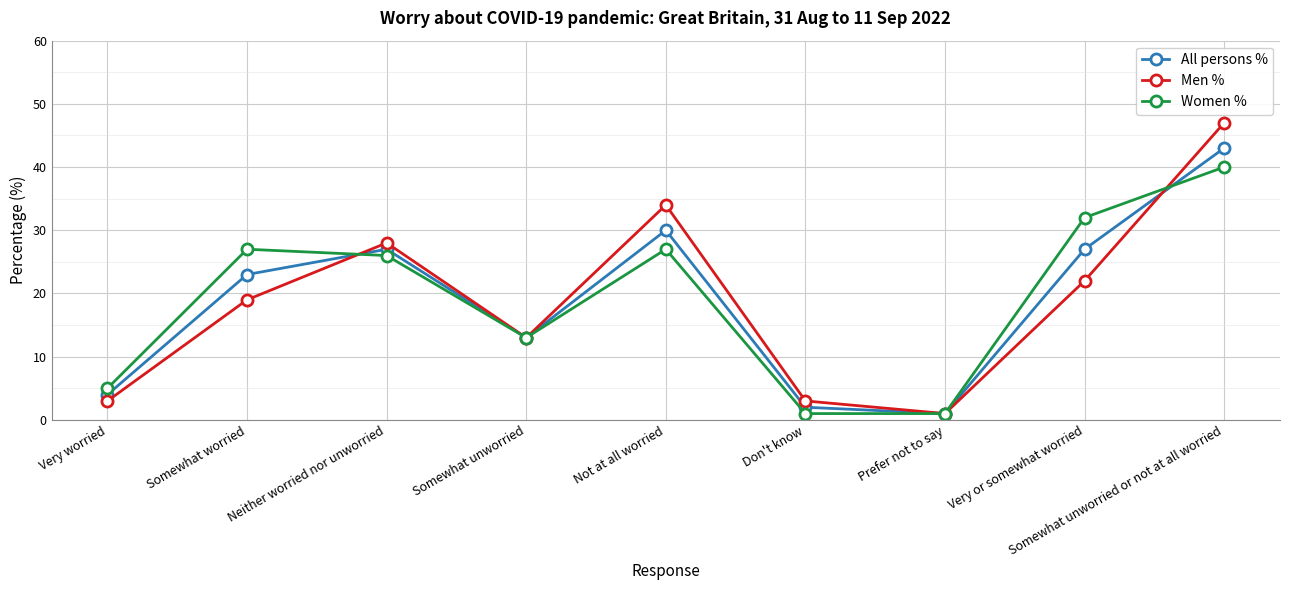

In Women %, how many points are higher than both neighbors (excluding endpoints)?

2